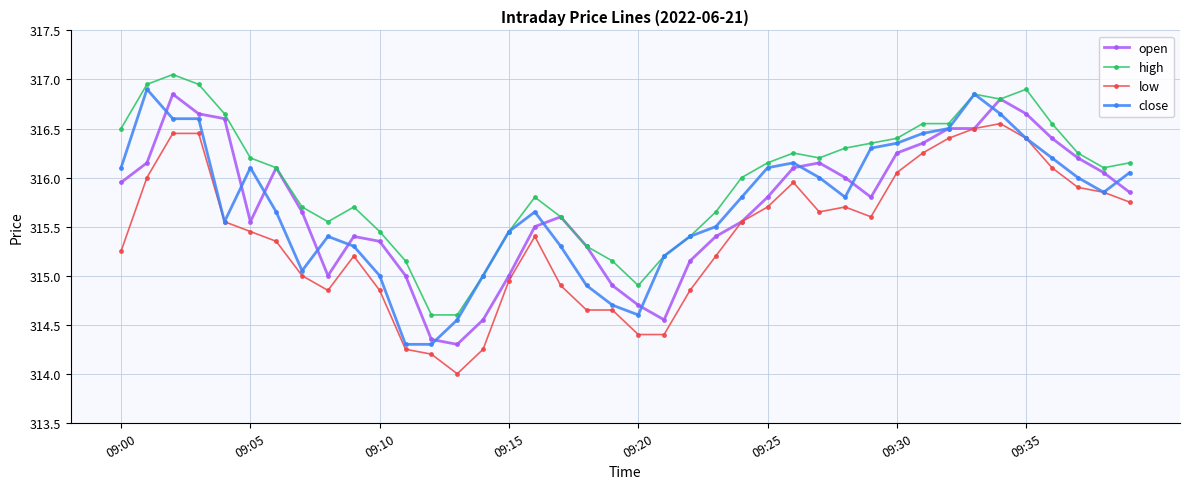

Which series has the largest total across all categories?

high